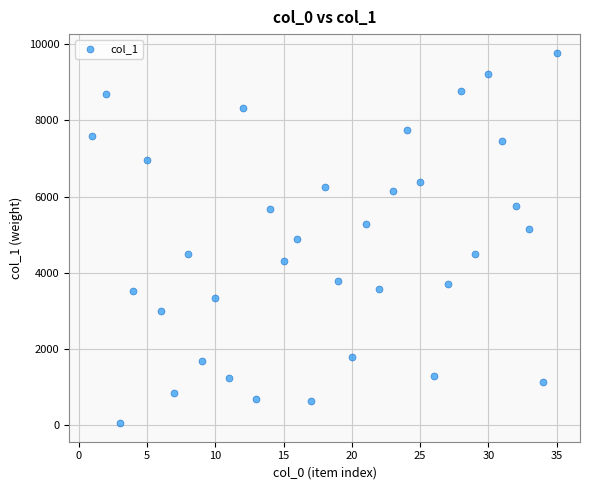

What is the range of Y values (max minus min)?

9732